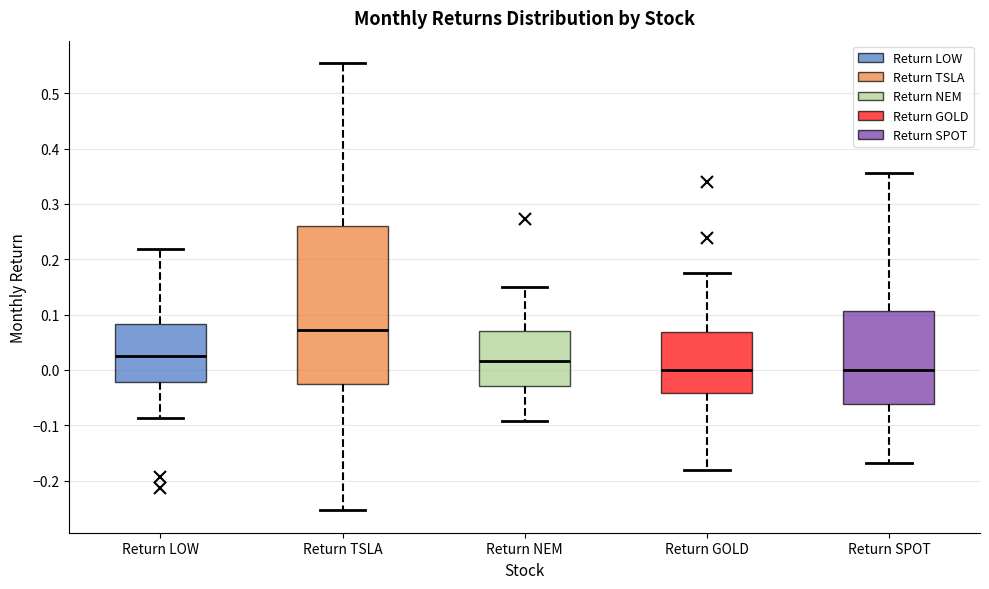

Comparing the boxes themselves (not the whiskers), which one is the tallest?

Return TSLA